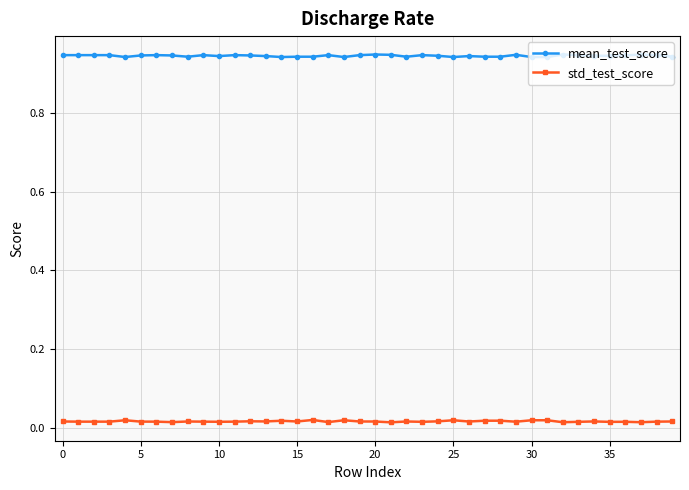

Which series has the largest total across all categories?

mean_test_score